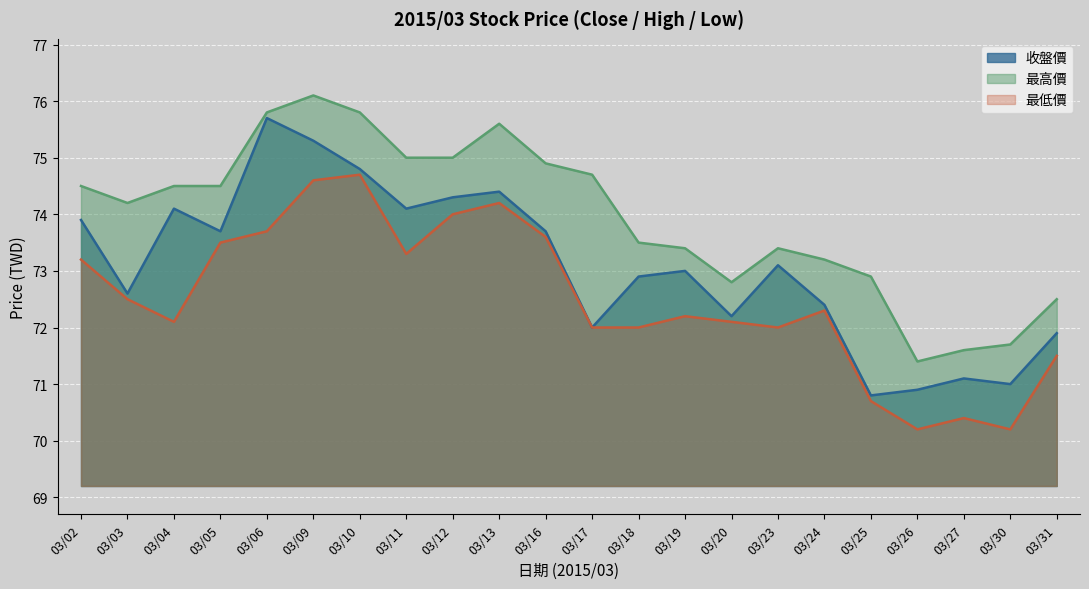

Where is the first local minimum for 最高價?

03/03